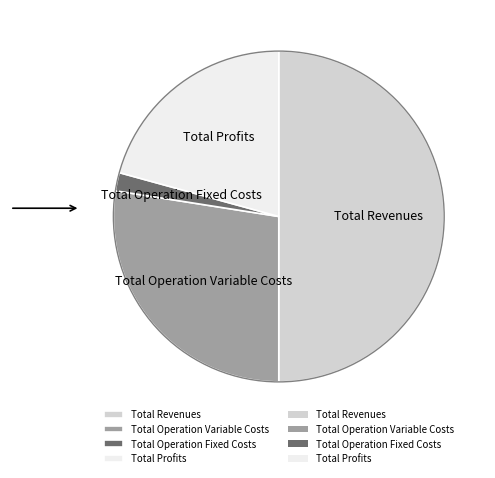

Do Total Revenues and Total Operation Fixed Costs together represent more than half of the pie?

Yes